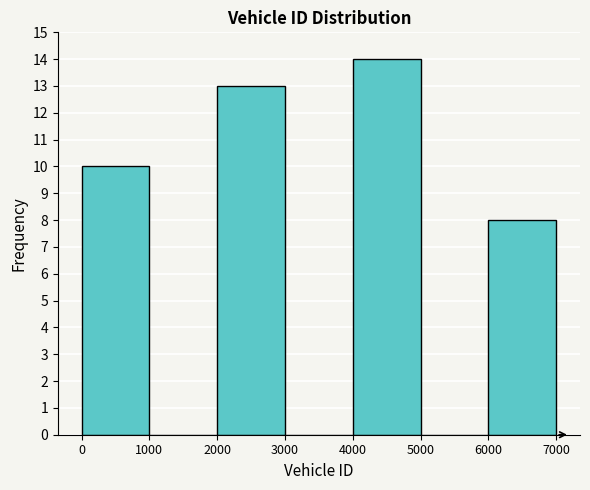

Which range on the x-axis has the tallest bar?

4000 to 5000